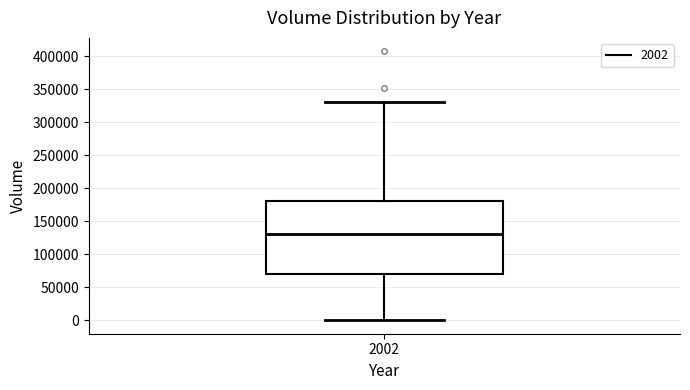

Where does the upper whisker of the box at x = 2002 end on the y-axis? The values are not printed on the chart, so give them approximately, as read against the axis.

330000